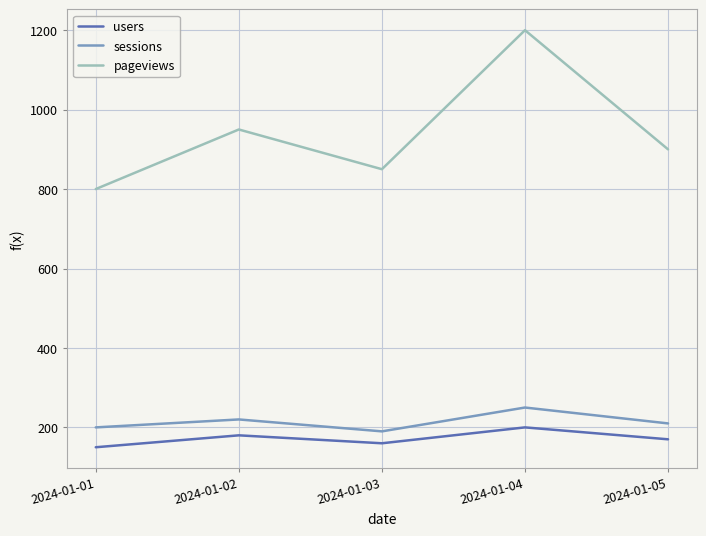

What are all the series names shown in the legend?

users, sessions, pageviews